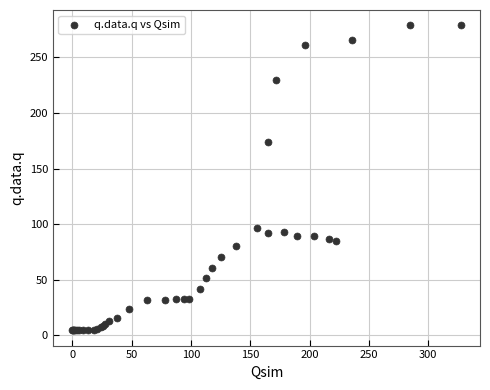

What Y value in the scatter plot is closest to 141?

174.0